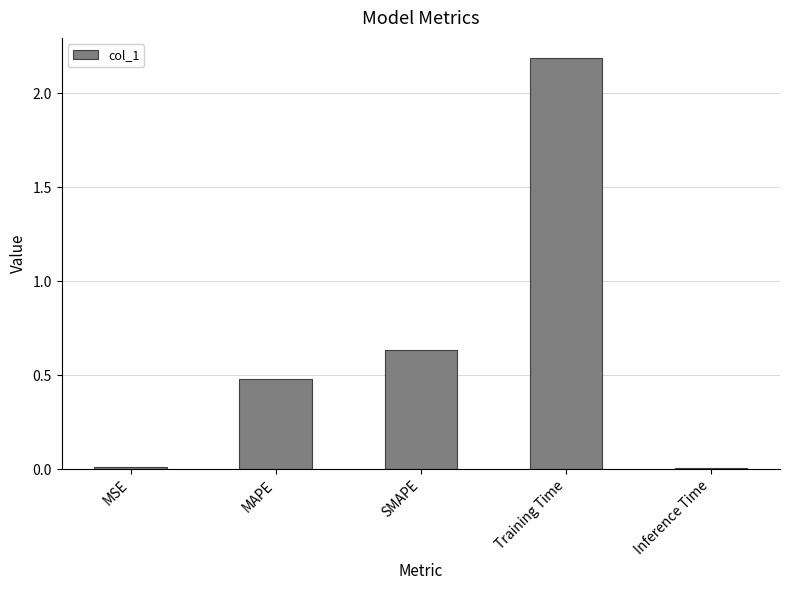

At which label is the value closest to 1?

SMAPE